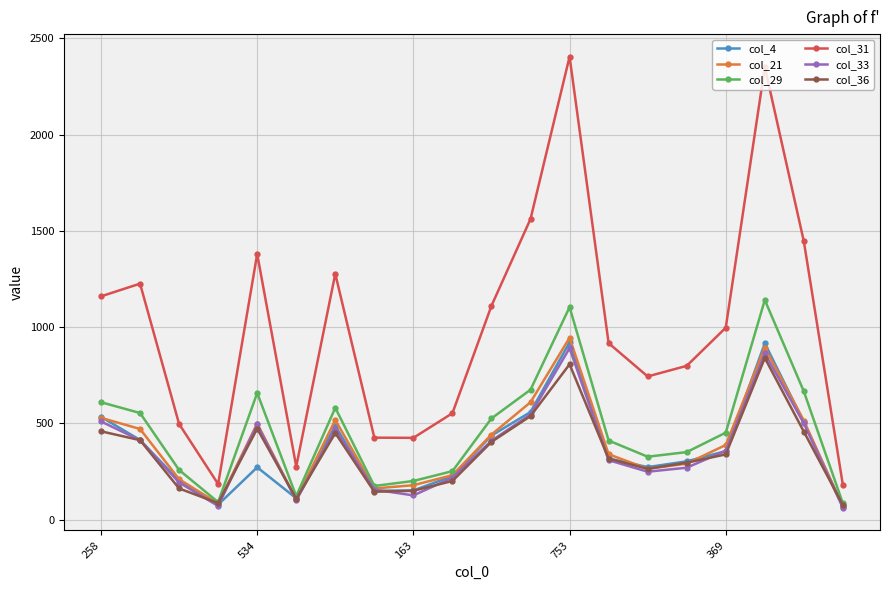

How many series are shown in this chart?

6